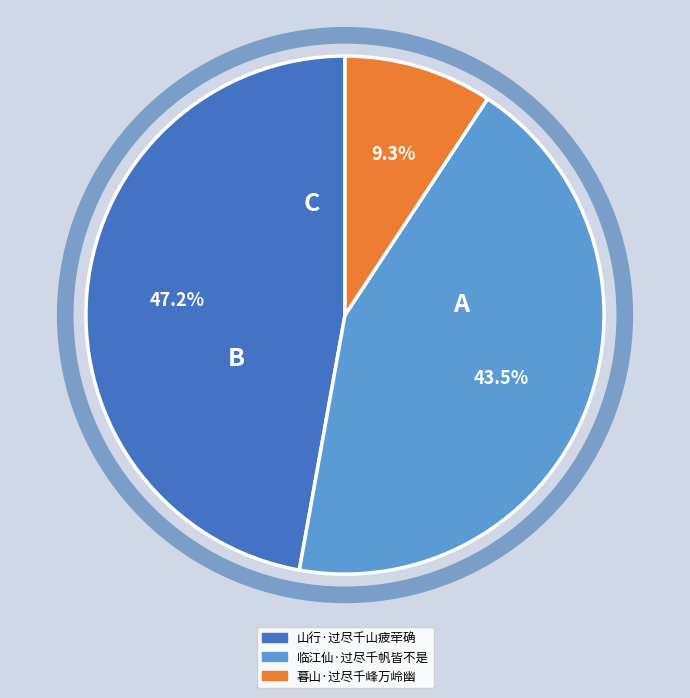

Is there a majority slice in this chart?

No